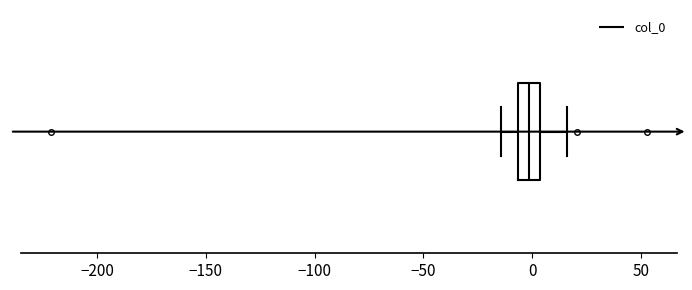

Read this box plot against the x-axis: the position of the median line, the range covered by the box, and the ends of both whiskers. The values are not printed on the chart, so give them approximately, as read against the axis.

median 0, box -5 to 5, whiskers -15 to 15